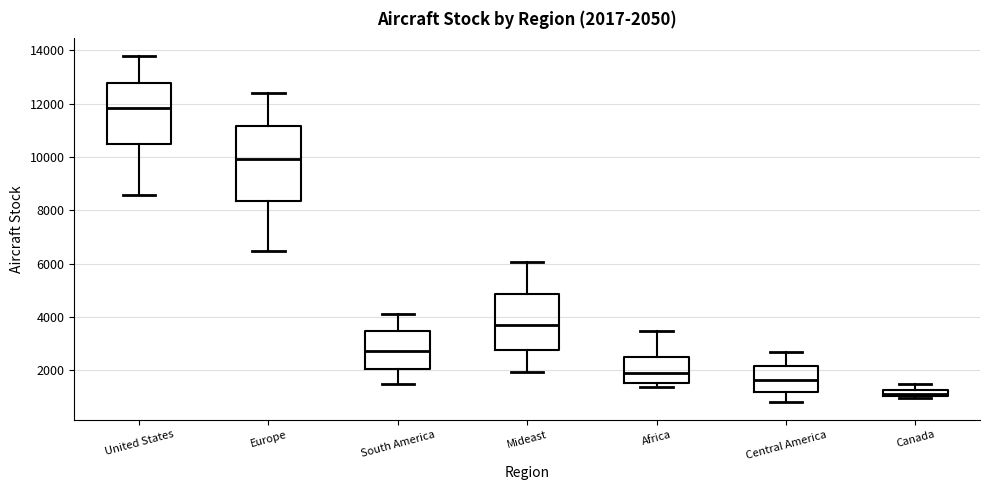

Which box's median line is the lowest?

Canada